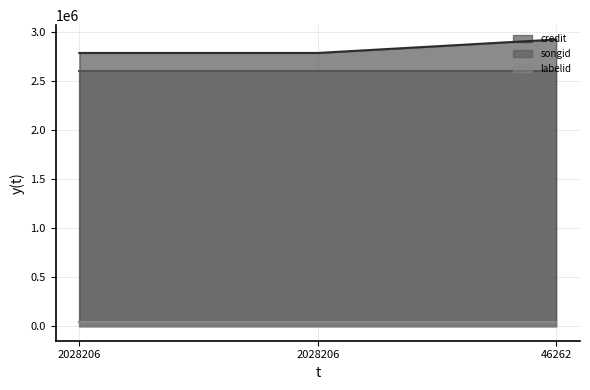

What is the average value of the songid series?

2597690